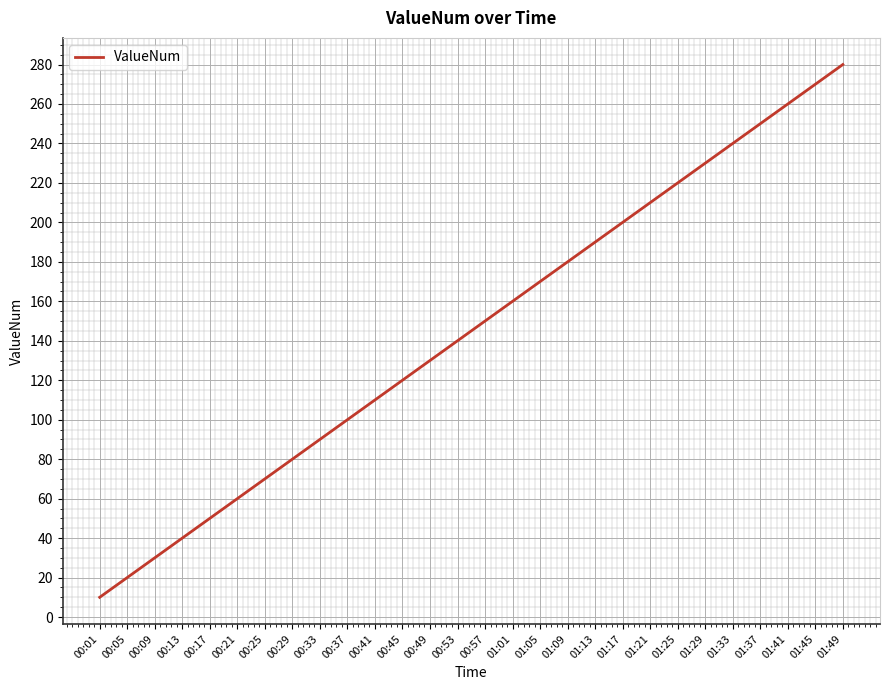

Which has a higher value, 01:41 or 01:01?

01:41